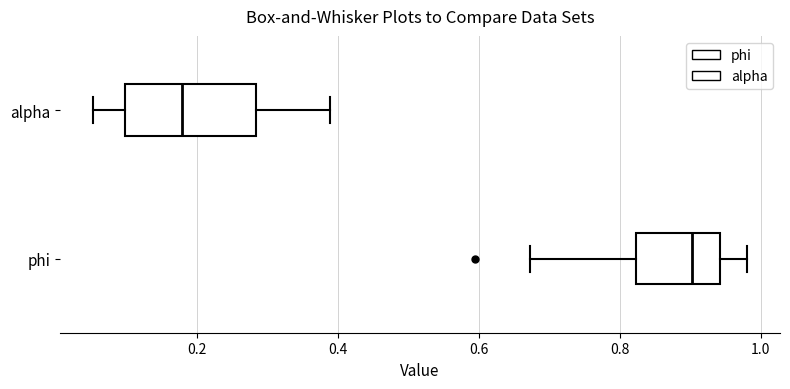

Where is the left edge of the box for alpha on the x-axis? The values are not printed on the chart, so give them approximately, as read against the axis.

0.10